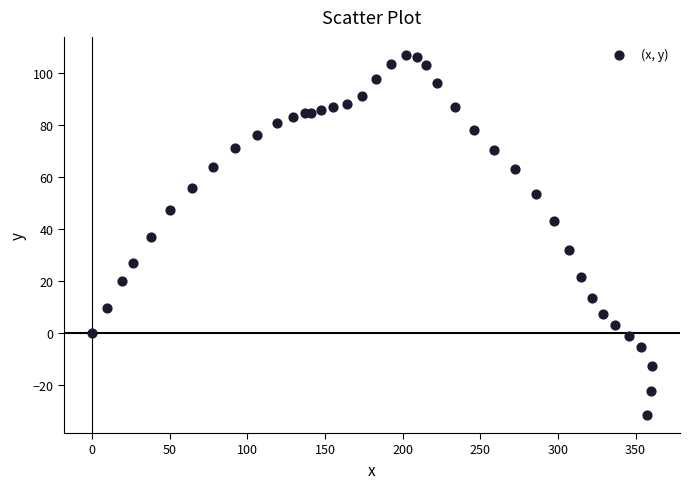

What is the range of Y values (max minus min)?

138.7